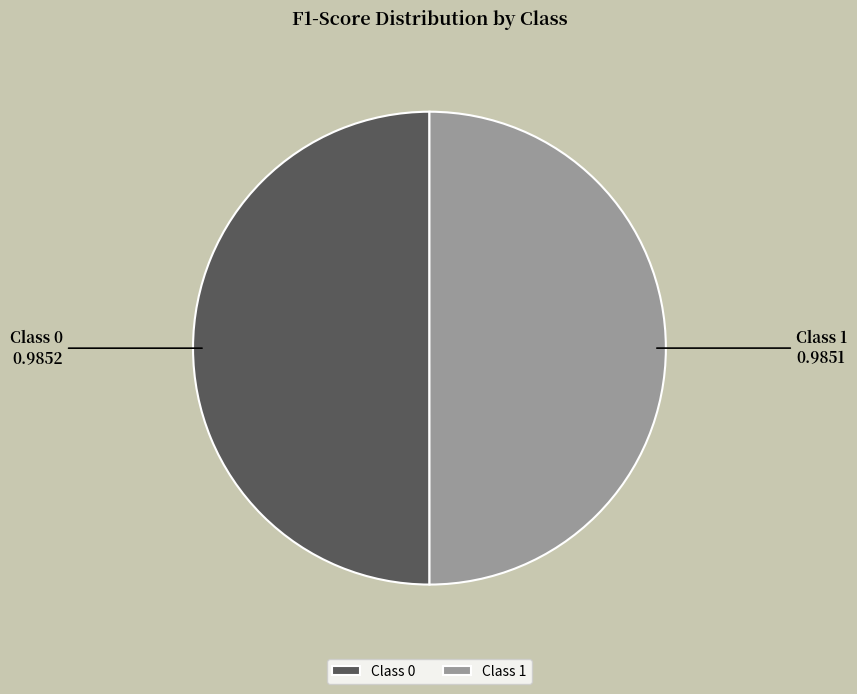

How many slices are in this pie chart?

2